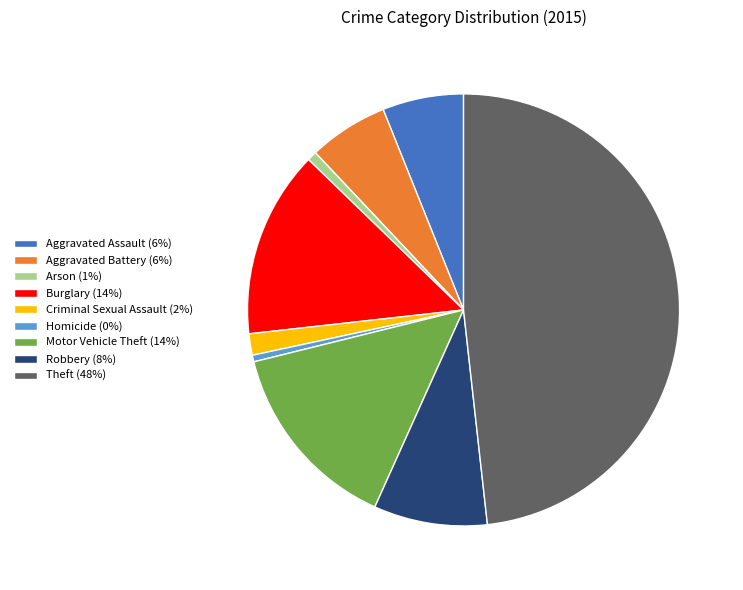

What is the ratio of the value at Aggravated Battery (6%) to the value at Motor Vehicle Theft (14%)?

0.4